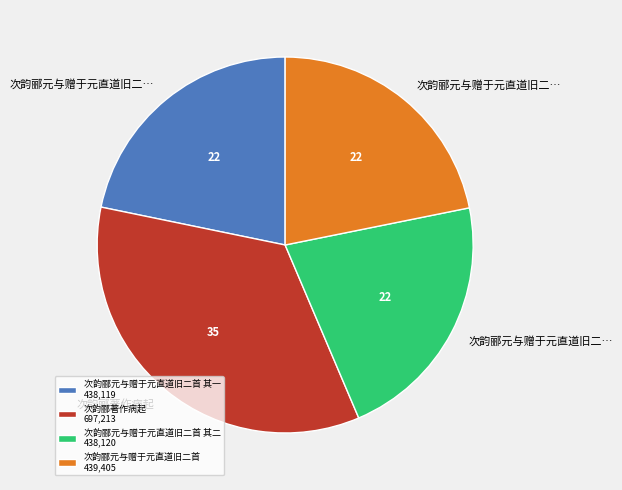

Does 次韵郦元与赠于元直道旧二首 439,405 account for over 50% of the chart?

No